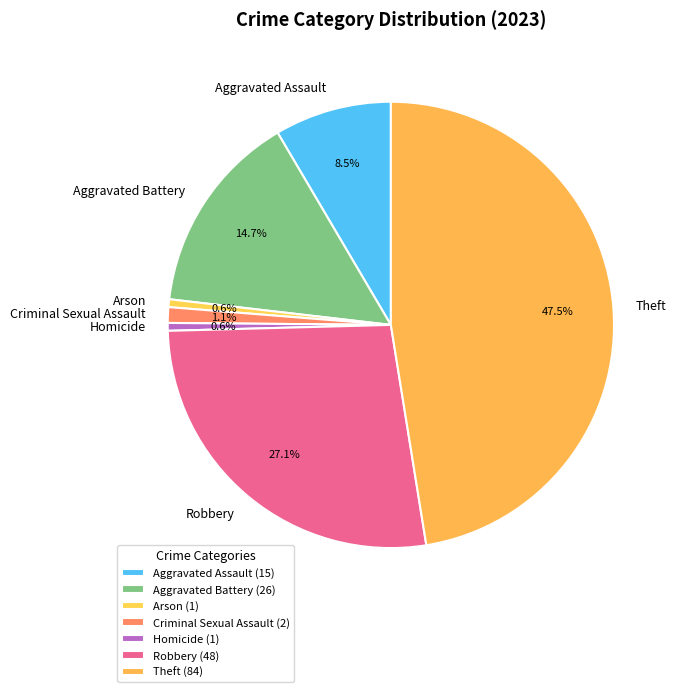

The Robbery slice represents 27% of the pie. True or false?

True